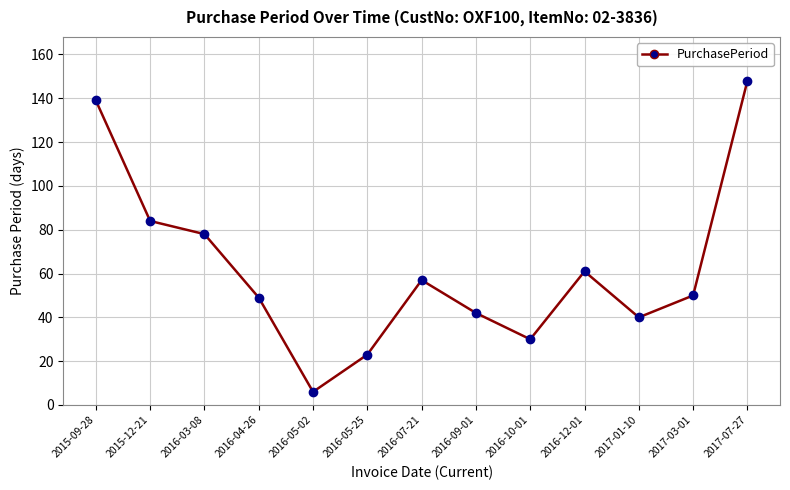

What is the difference between the second highest and minimum values?

133